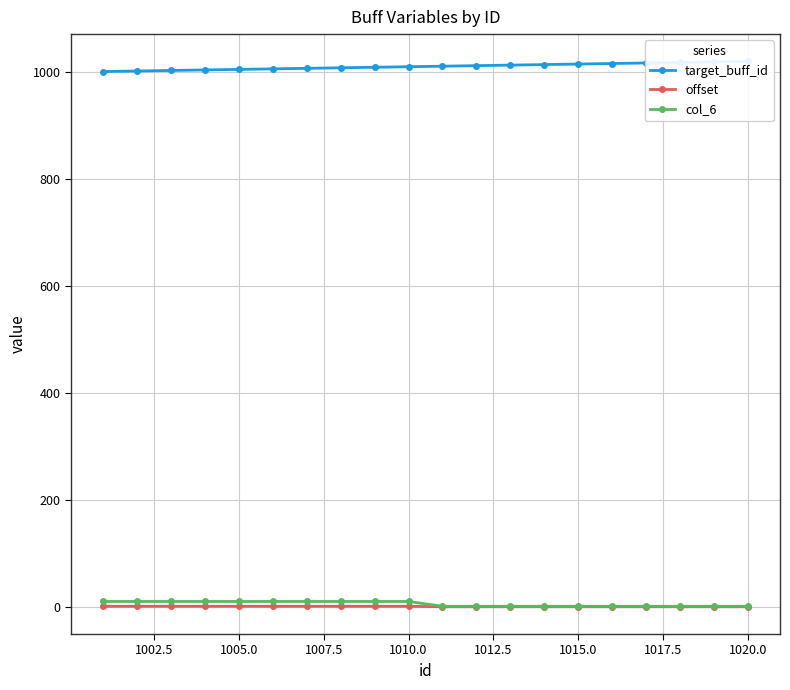

What is the maximum value shown in the chart?

1020.0